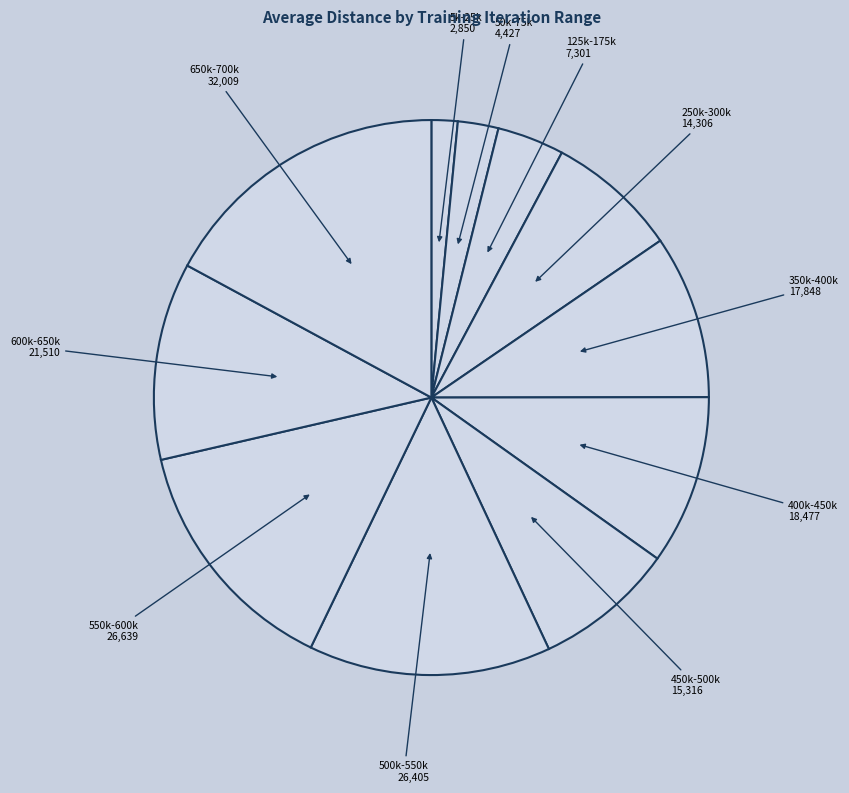

Which category has the smallest portion of the pie?

5k-25k